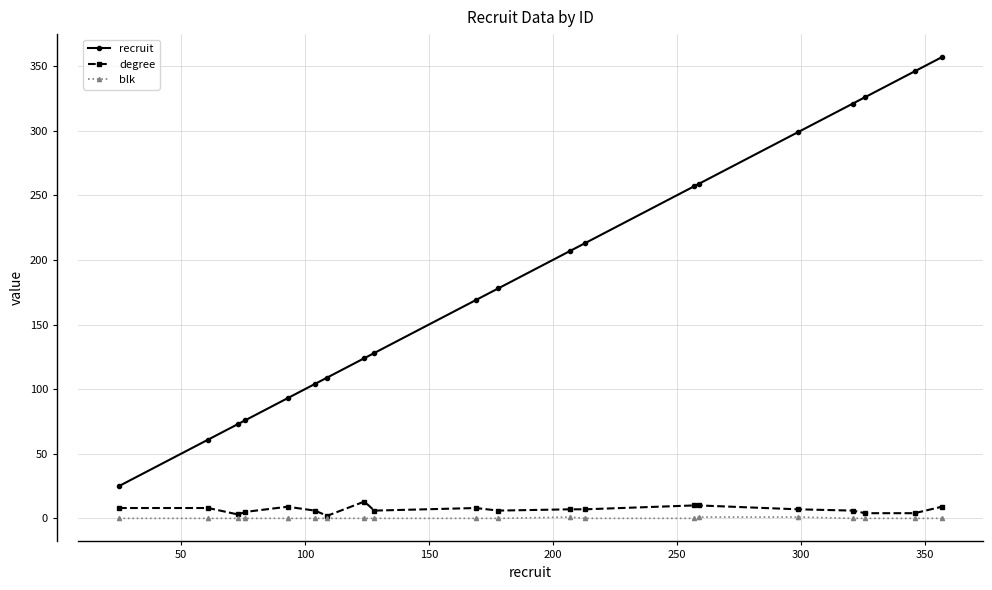

Which series has the widest spread of values?

recruit